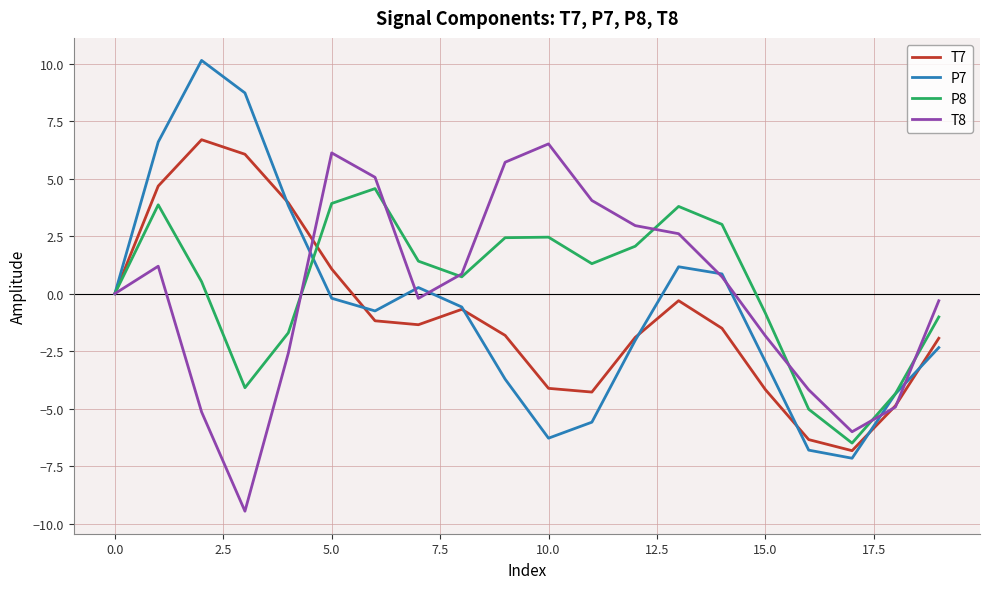

What is the difference between the maximum and second lowest values in the P7 series?

16.9